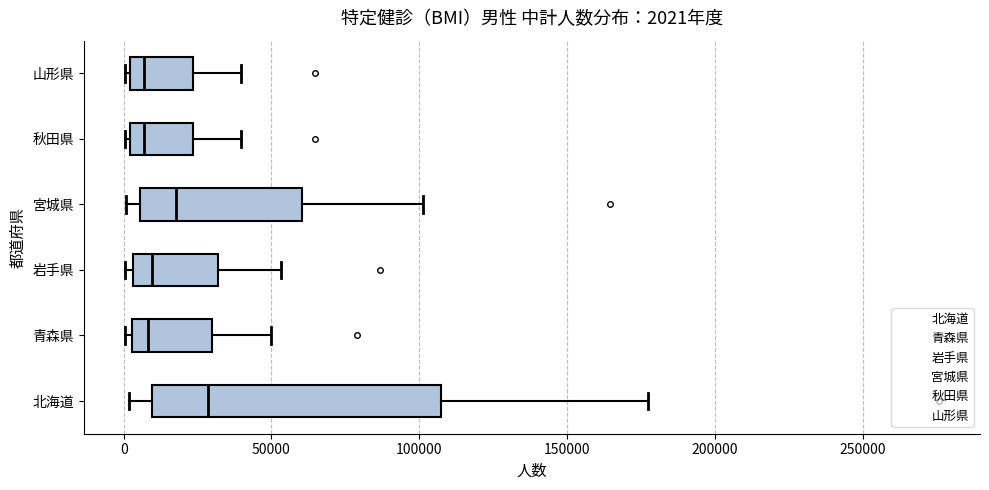

Which box is the widest, from its left edge to its right edge?

北海道